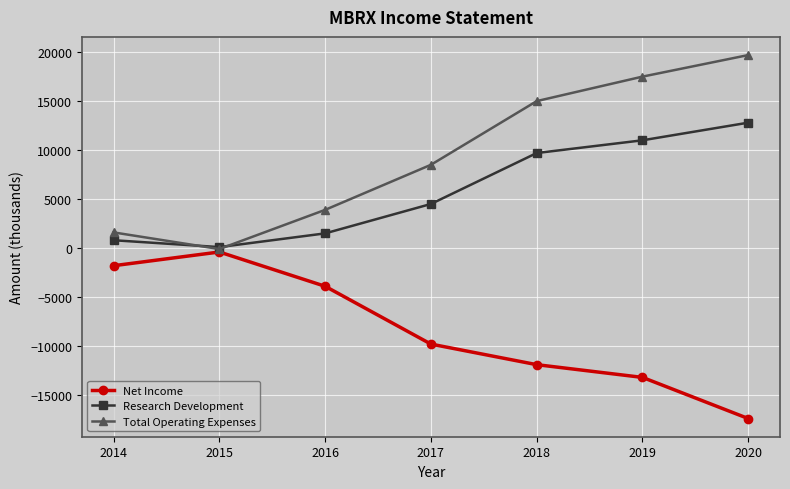

True or false: Research Development has more than 1 interior local peaks.

False